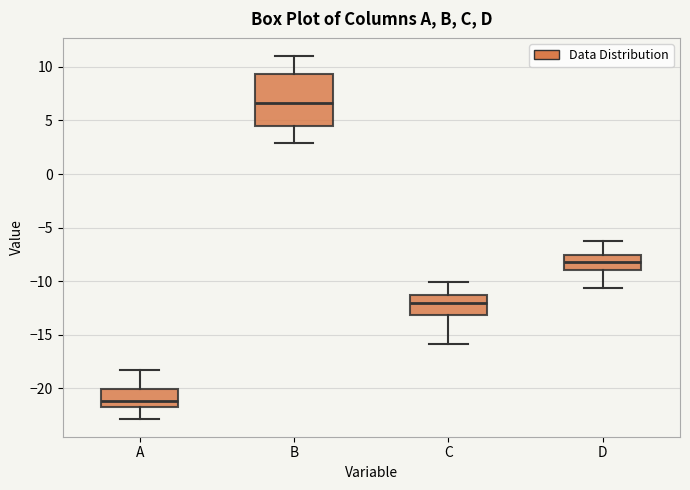

Reading left to right, transcribe this box plot: for each box, give where its median line is, the range the box spans, and where its two whiskers end, as read against the y-axis. The values are not printed on the chart, so give them approximately, as read against the axis.

A: median -21.0, box -22.0 to -20.0, whiskers -23.0 to -18.0
B: median 6.5, box 4.5 to 9.5, whiskers 3.0 to 11.0
C: median -12.0, box -13.0 to -11.0, whiskers -16.0 to -10.0
D: median -8.0, box -9.0 to -7.5, whiskers -10.5 to -6.5